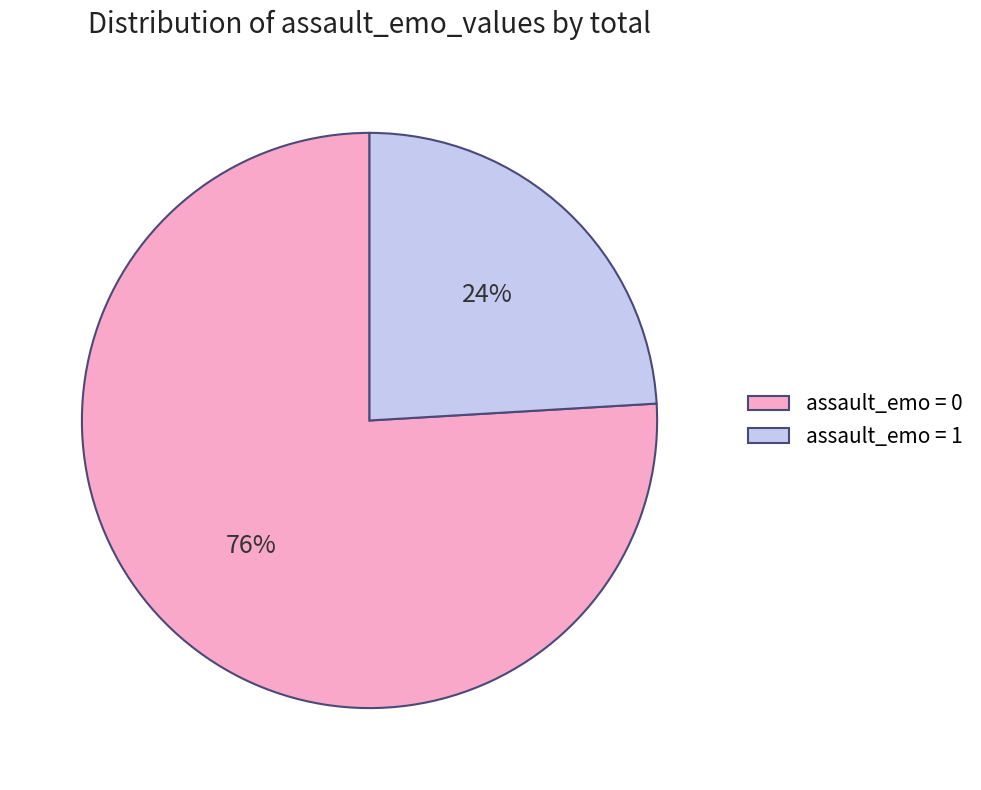

How many slices are in this pie chart?

2